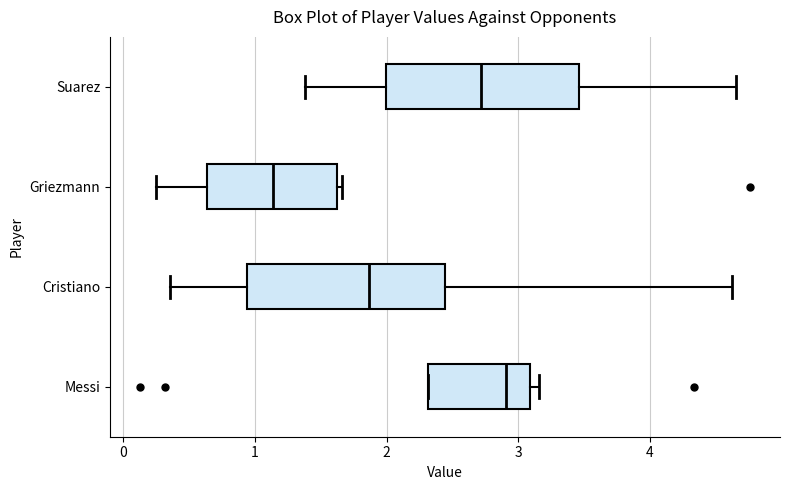

Which box has the furthest to the right median line?

Messi